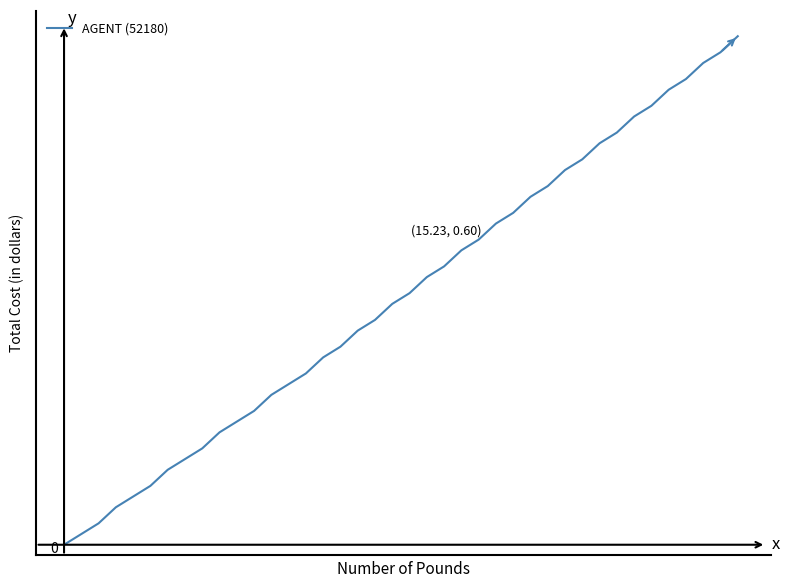

What is the average value?

0.5